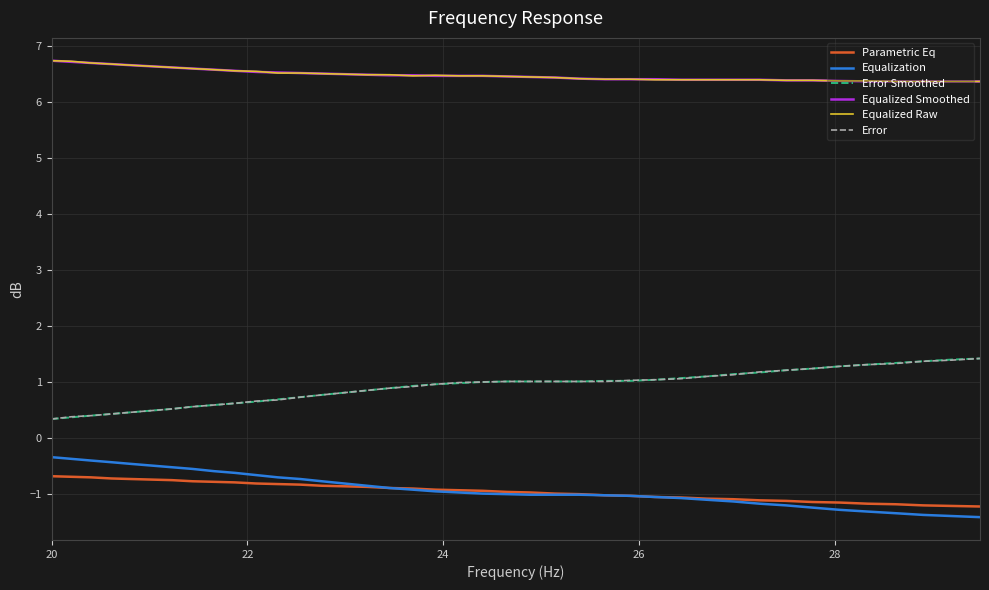

True or false: Error Smoothed and Parametric Eq intersect in this chart.

False